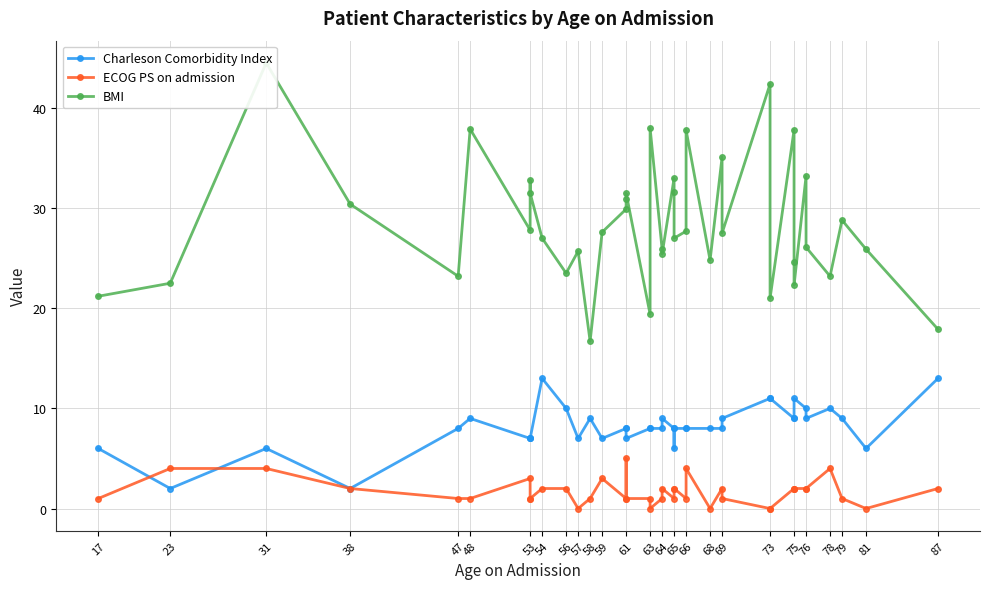

At which category is the sum across all series the highest?

31